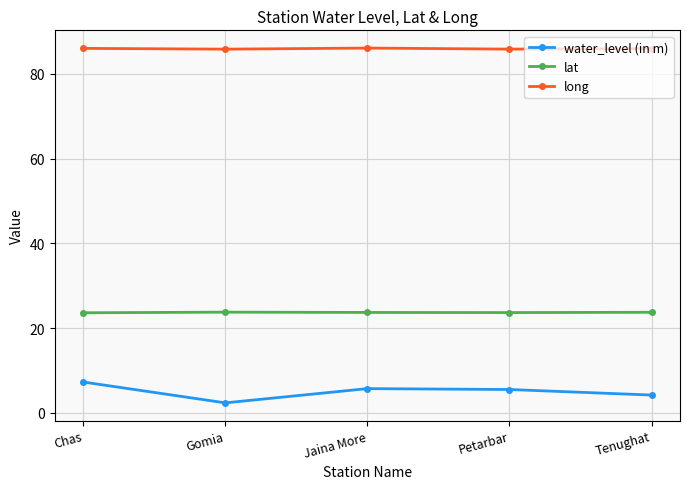

How many lines are shown in the chart?

3